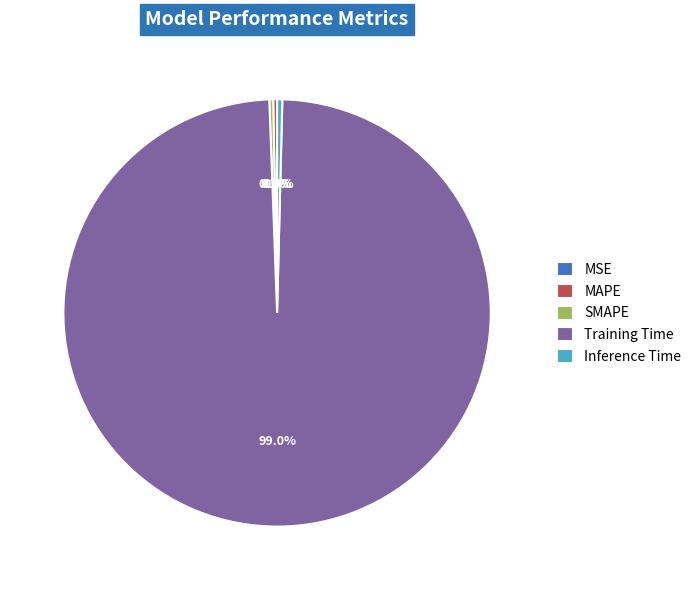

Does any single category account for the majority?

Yes